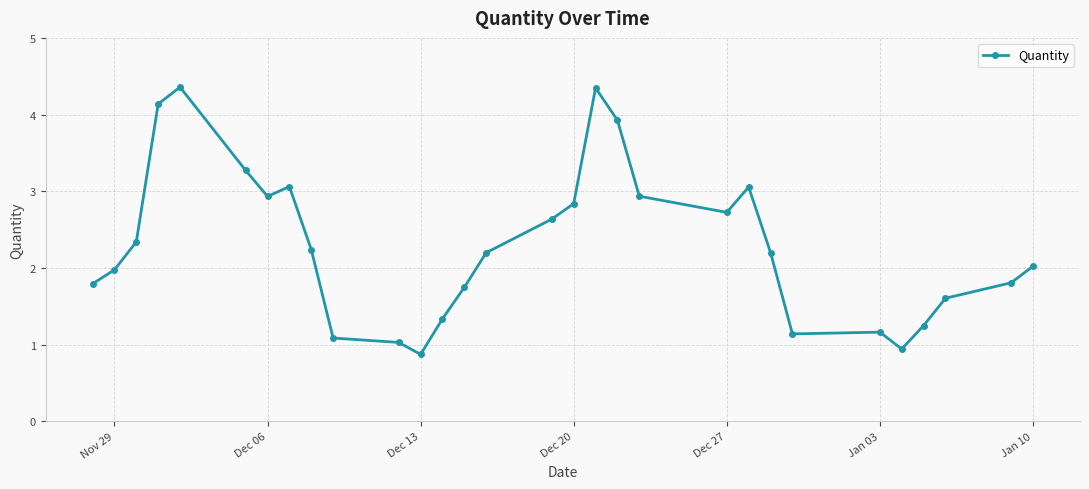

What is the value of the 13th point from the left?

1.3